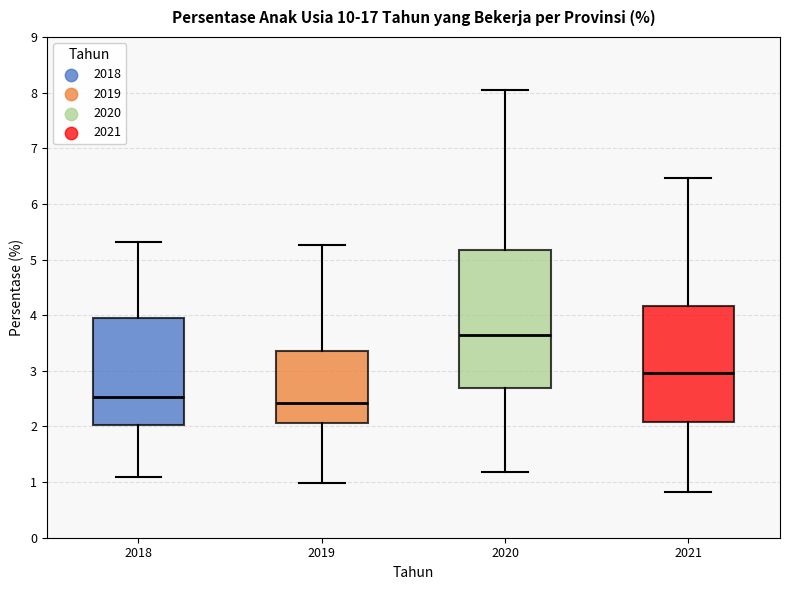

Reading left to right, read every box against the y-axis: the position of its median line, the range the box covers, and the ends of its whiskers. The values are not printed on the chart, so give them approximately, as read against the axis.

2018: median 2.5, box 2.0 to 4.0, whiskers 1.1 to 5.3
2019: median 2.4, box 2.1 to 3.4, whiskers 1.0 to 5.3
2020: median 3.6, box 2.7 to 5.2, whiskers 1.2 to 8.1
2021: median 3.0, box 2.1 to 4.2, whiskers 0.8 to 6.5